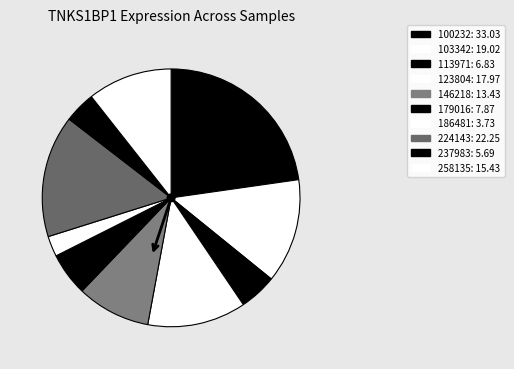

Rank the categories by value from highest to lowest.

100232, 224143, 103342, 123804, 258135, 146218, 179016, 113971, 237983, 186481